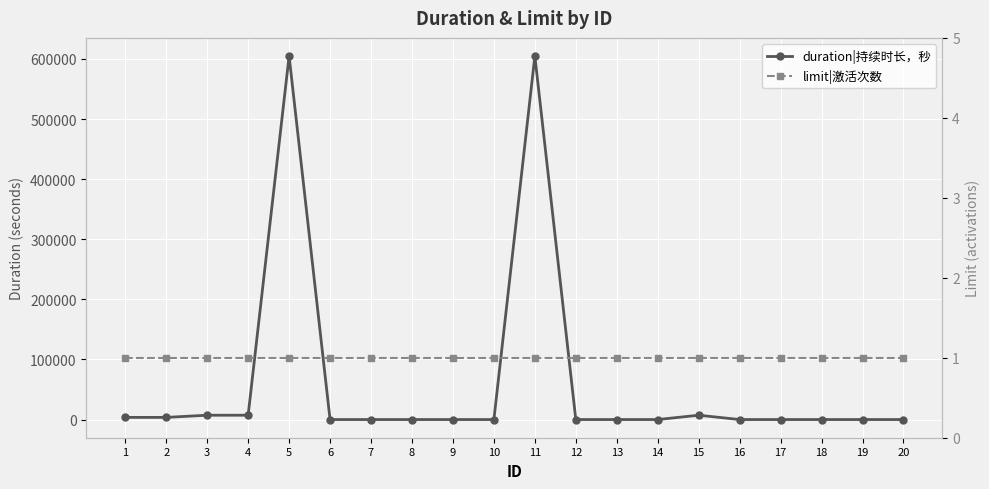

Reading left to right, list all the values displayed in this chart.

duration|持续时长，秒: 1=3600	2=3600	3=7200	4=7200	5=604800	6=0	7=0	8=0	9=0	10=0	11=604800	12=0	13=0	14=0	15=7200	16=0	17=0	18=0	19=0	20=0
limit|激活次数: 1=1	2=1	3=1	4=1	5=1	6=1	7=1	8=1	9=1	10=1	11=1	12=1	13=1	14=1	15=1	16=1	17=1	18=1	19=1	20=1